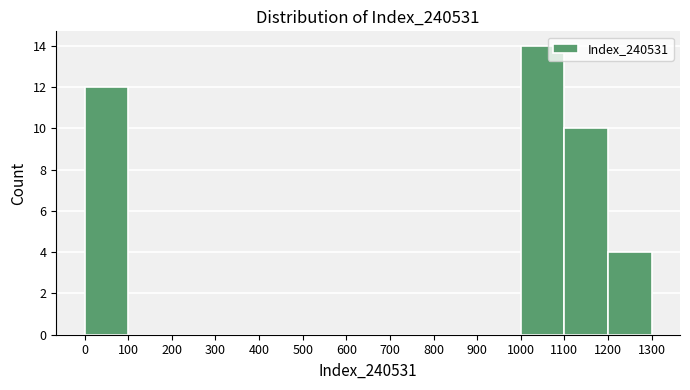

Over which range of the x-axis is the bar tallest?

1000 to 1100